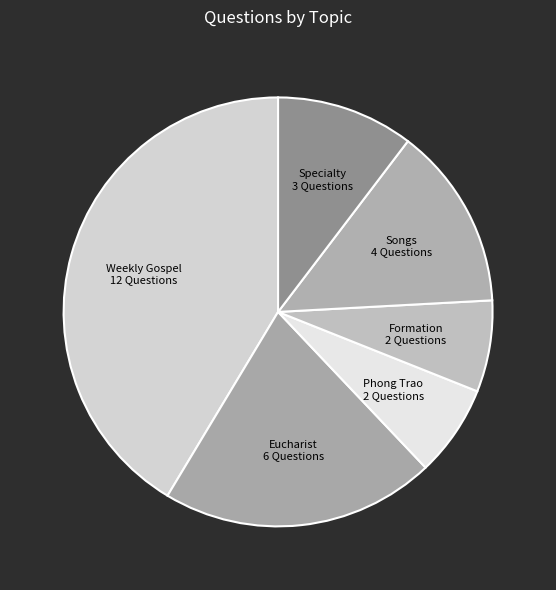

Which slice is the largest?

Weekly Gospel